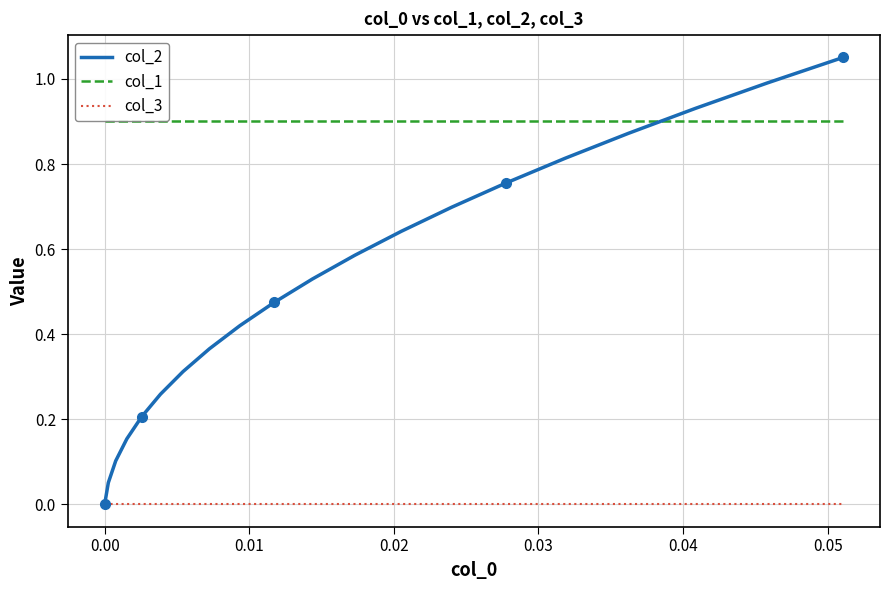

How many distinct data groups are displayed?

3